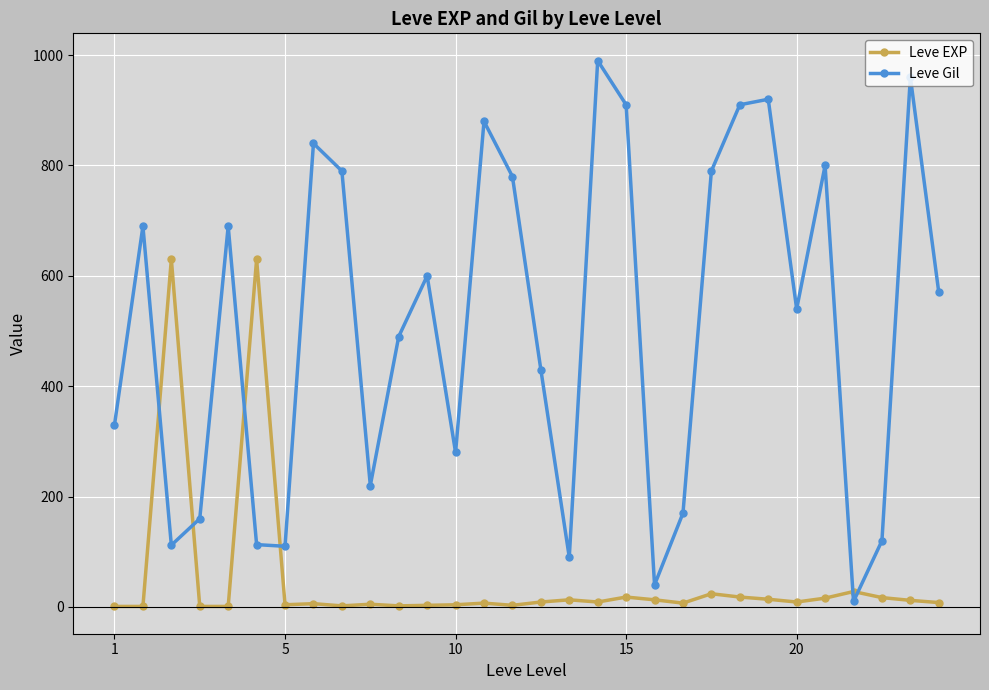

What is the greatest value displayed?

990